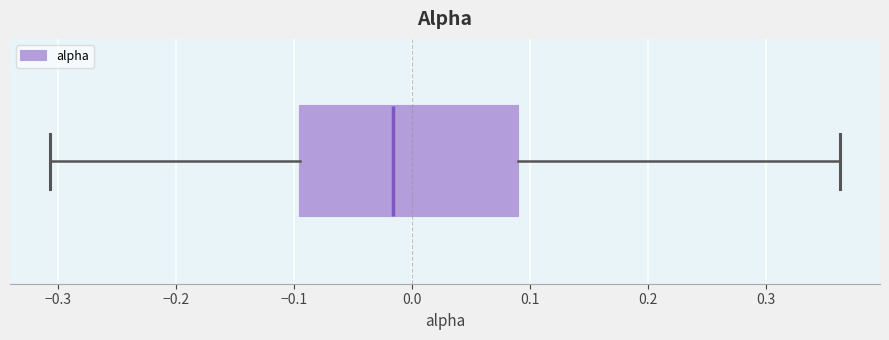

Transcribe this box plot: give where the median line is, the range the box spans, and where the two whiskers end, as read against the x-axis. The values are not printed on the chart, so give them approximately, as read against the axis.

median -0.02, box -0.09 to 0.09, whiskers -0.31 to 0.36